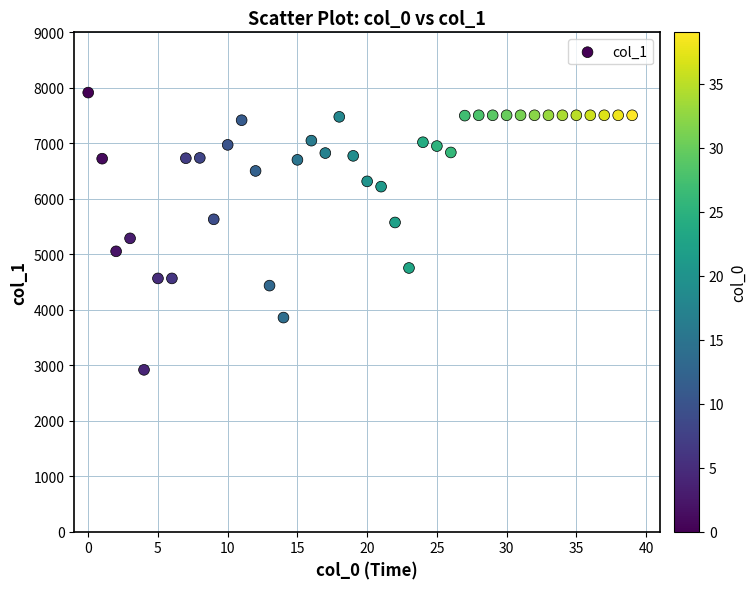

What is the range of Y values (max minus min)?

4997